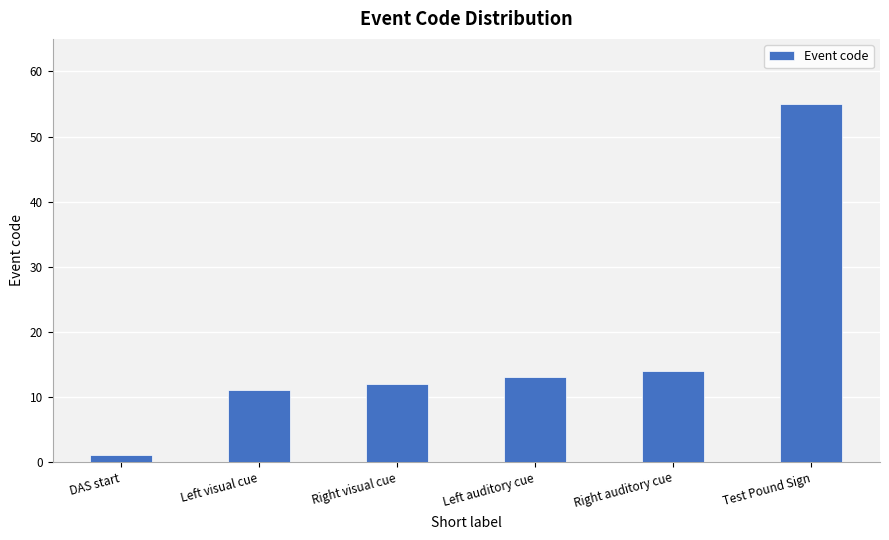

Are the bars grouped side by side (vs. stacked)?

No